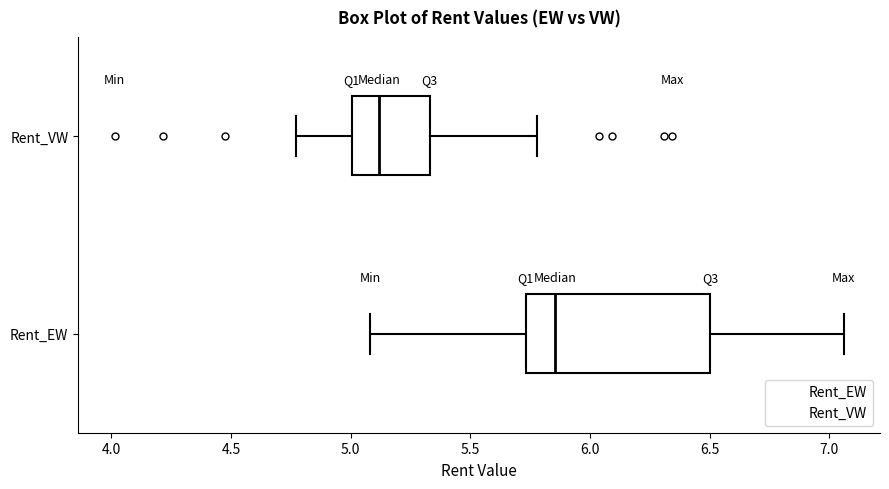

Where is the right edge of the box for Rent_VW on the x-axis? The values are not printed on the chart, so give them approximately, as read against the axis.

5.35